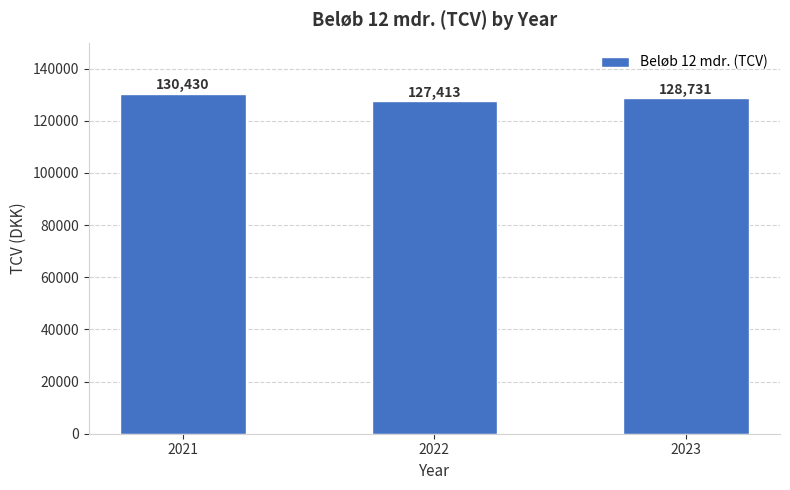

Where does the data first go above 128731?

2021